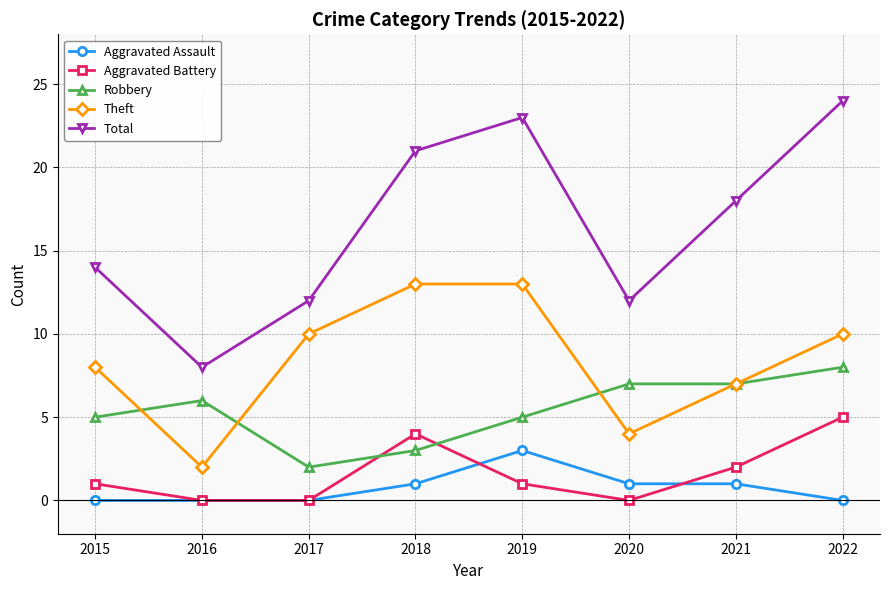

At which category does Robbery reach its first local valley?

2017